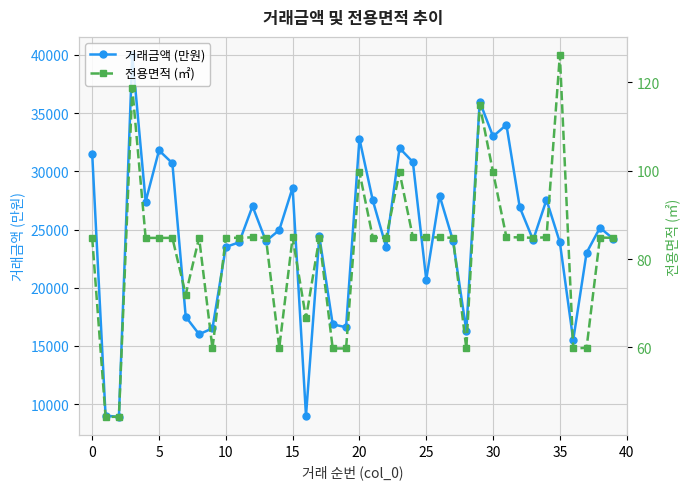

How many interior local peaks does the 거래금액 (만원) series have?

12